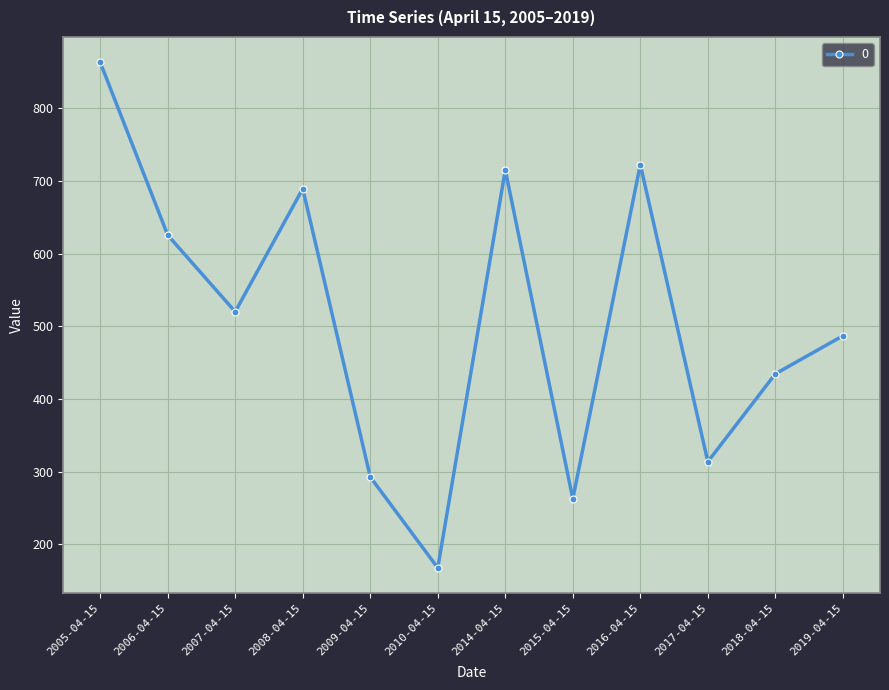

What is the change in value from 2005-04-15 to 2009-04-15?

-570.8